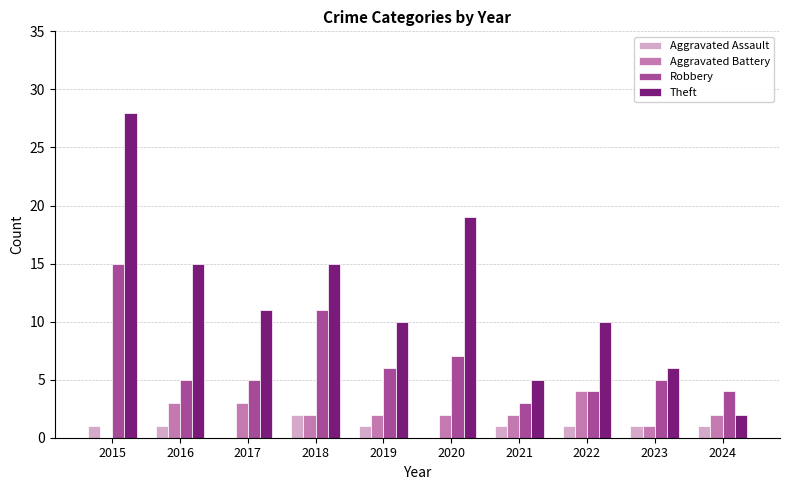

Reading right to left, transcribe all the data shown in this chart.

Aggravated Assault: 2024=1	2023=1	2022=1	2021=1	2020=0	2019=1	2018=2	2017=0	2016=1	2015=1
Aggravated Battery: 2024=2	2023=1	2022=4	2021=2	2020=2	2019=2	2018=2	2017=3	2016=3	2015=0
Robbery: 2024=4	2023=5	2022=4	2021=3	2020=7	2019=6	2018=11	2017=5	2016=5	2015=15
Theft: 2024=2	2023=6	2022=10	2021=5	2020=19	2019=10	2018=15	2017=11	2016=15	2015=28